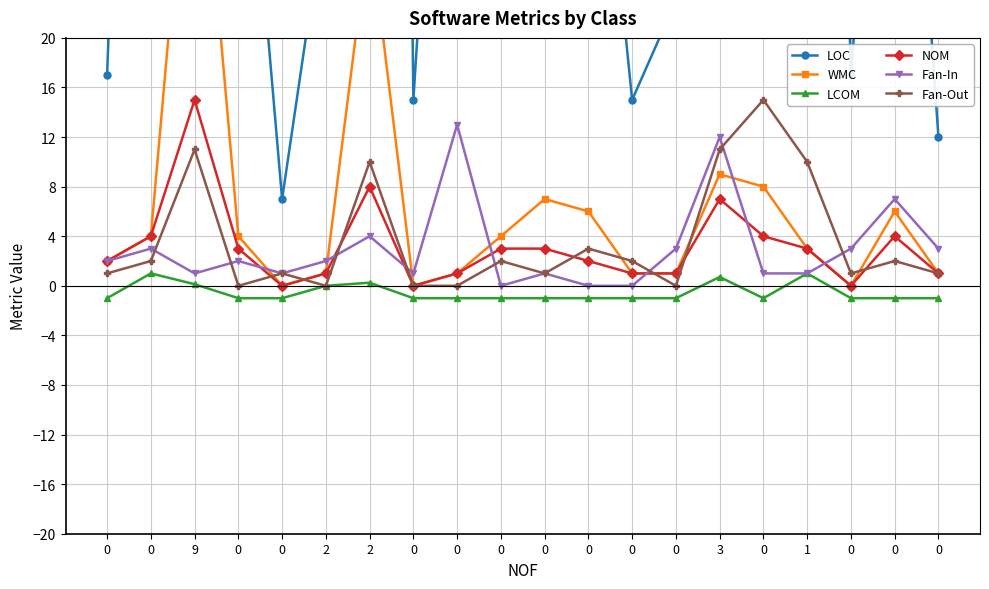

How many interior local valleys does the LOC series have?

5